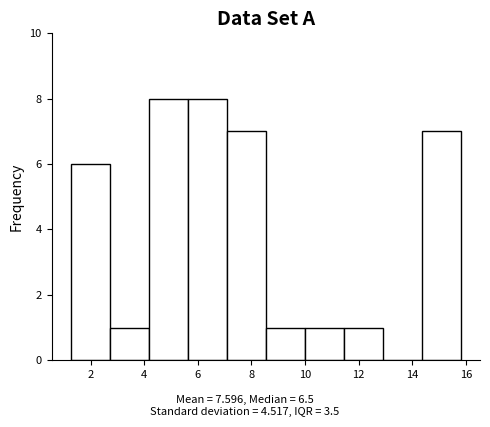

How tall is the bar that spans 5.6 to 7.0 on the x-axis? Neither the bar edges nor the heights are printed on the chart, so give them approximately, as read against the axes.

8